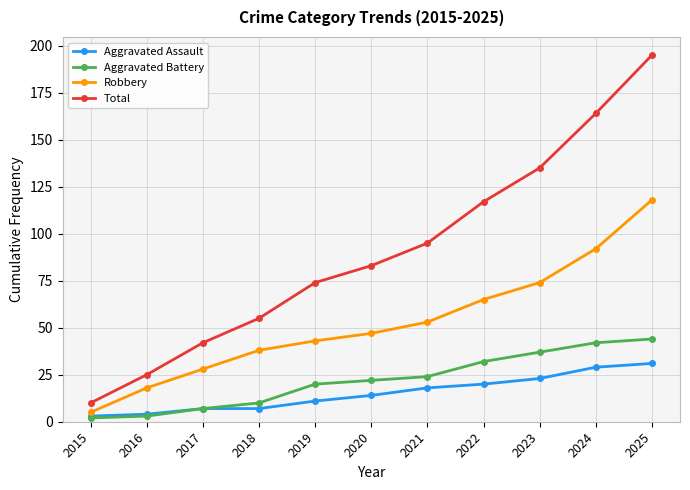

What is the average value of the Total series?

90